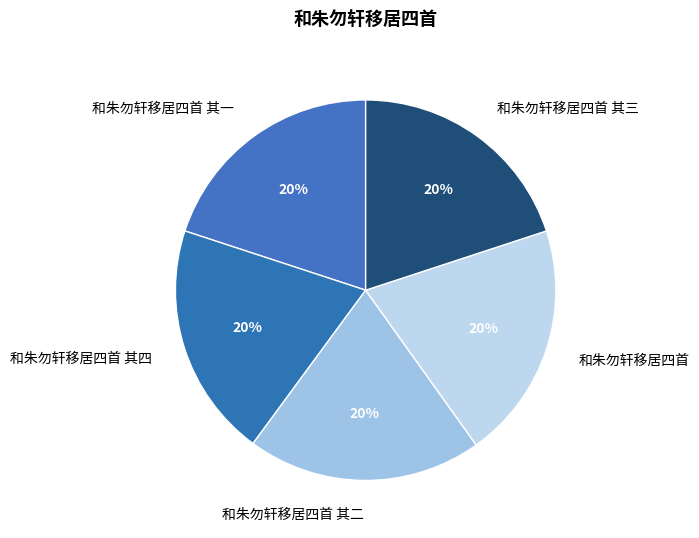

Do 和朱勿轩移居四首 其三 and 和朱勿轩移居四首 其四 together represent more than half of the pie?

No